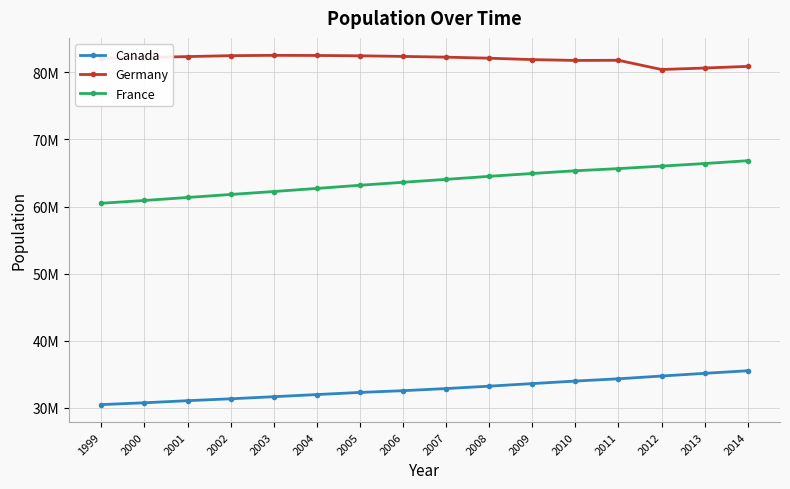

What is the value of the Canada point at the 16th from the left?

35540419